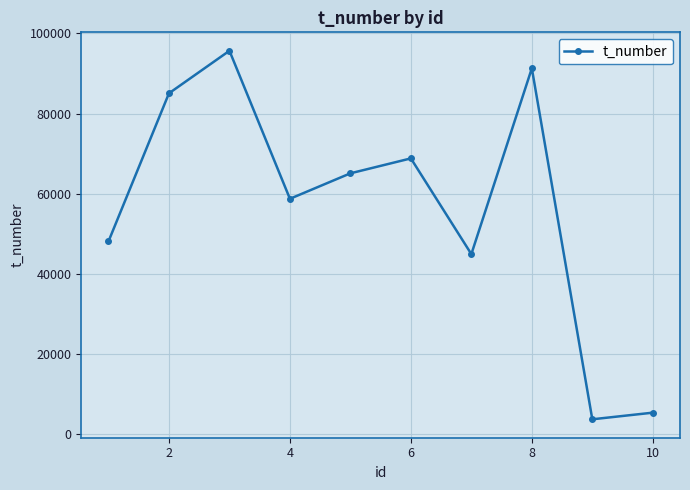

What is the value of the 9th point from the left?

3780